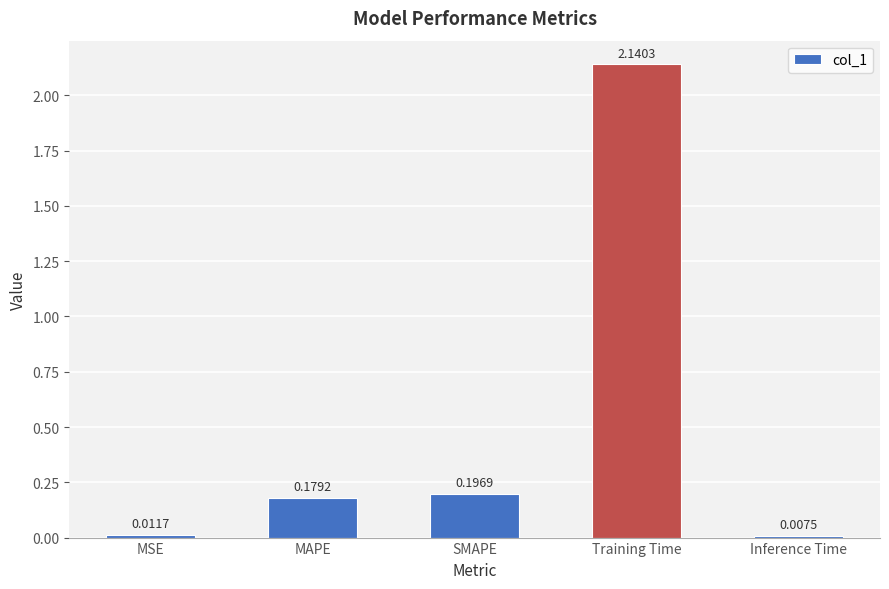

Which label corresponds to the smallest value in the chart?

Inference Time